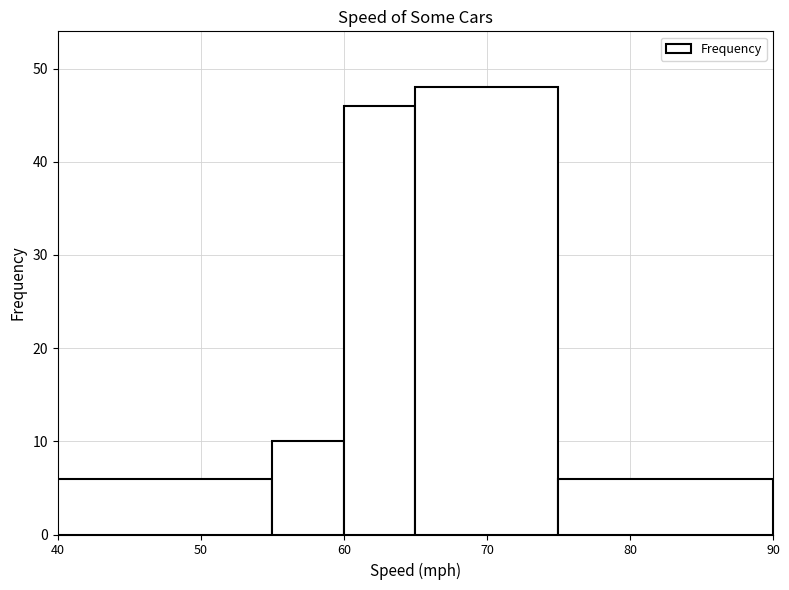

What is the height of the bar covering 75 to 90 on the x-axis? The values are not printed on the chart, so give them approximately, as read against the axis.

6